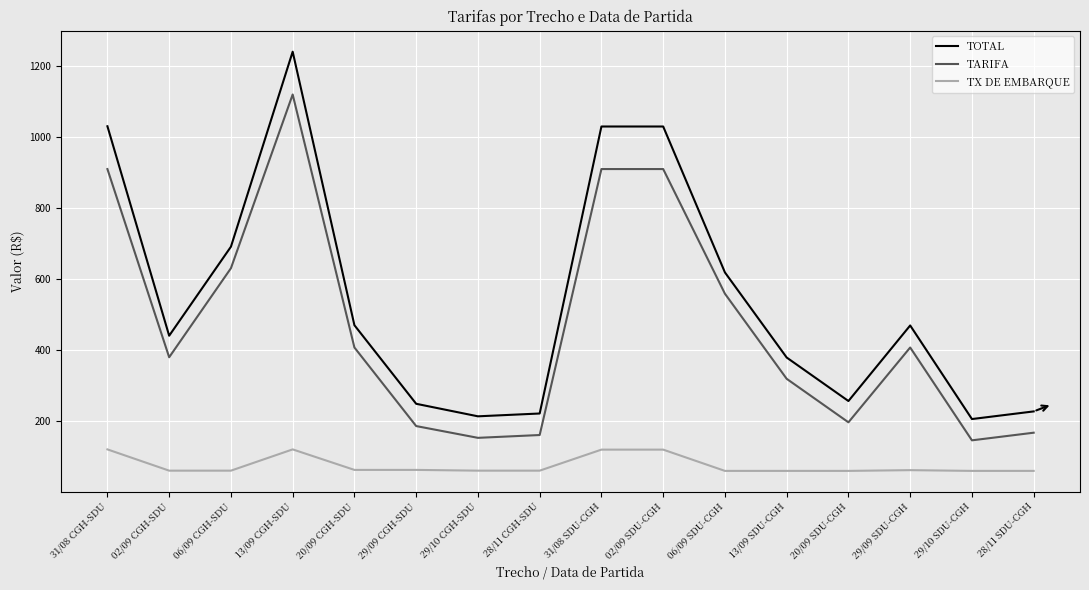

Rank the series at 02/09 CGH-SDU from highest to lowest value.

TOTAL, TARIFA, TX DE EMBARQUE